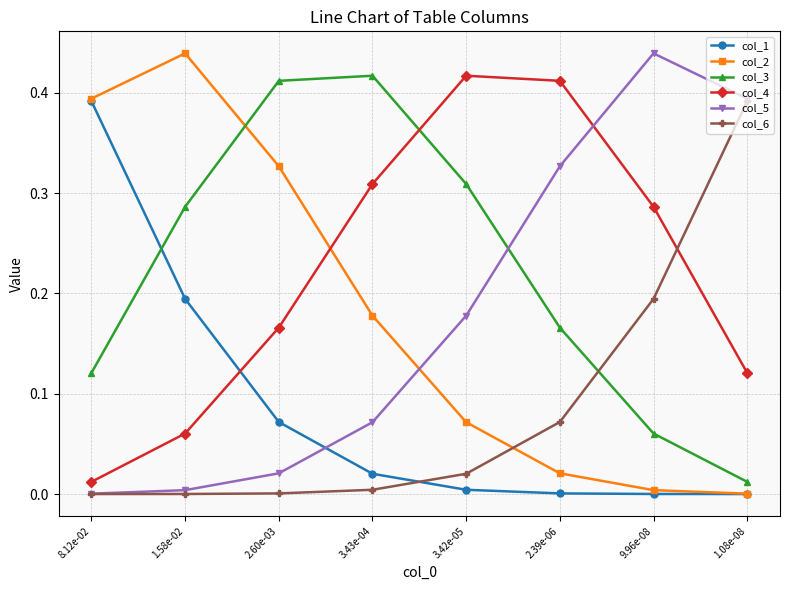

Which category has the lowest value in the col_4 series?

8.12e-02